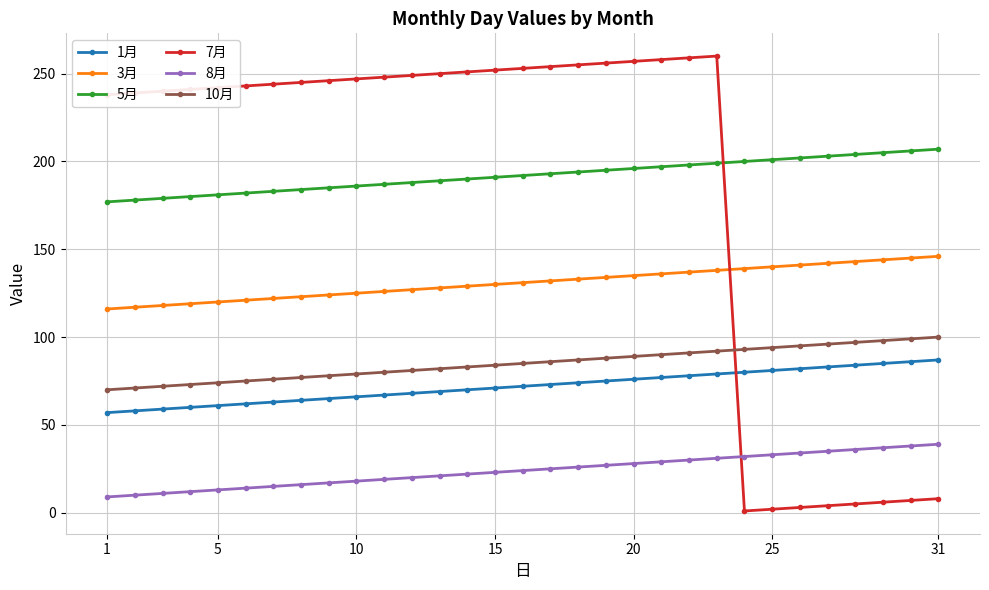

What is the greatest value displayed?

260